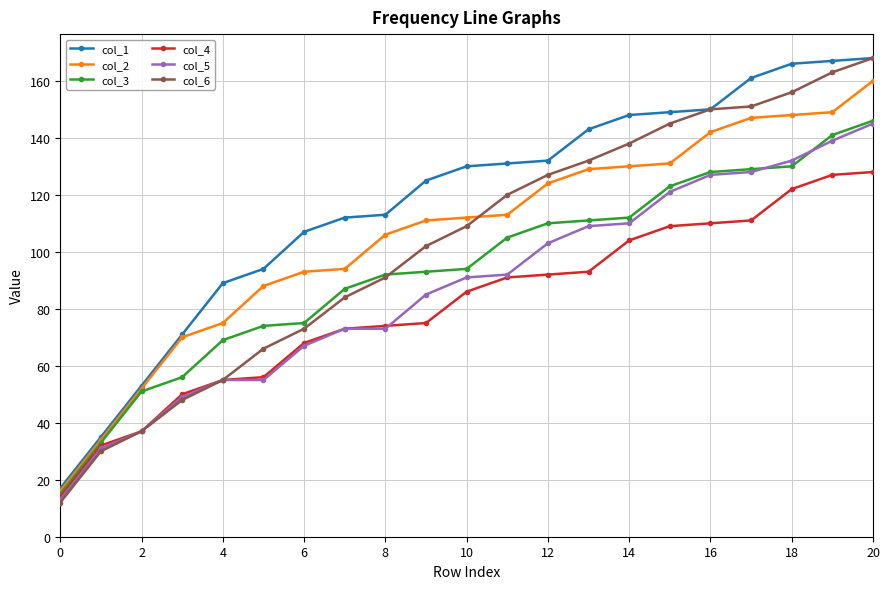

Which series has the largest range (max minus min)?

col_6